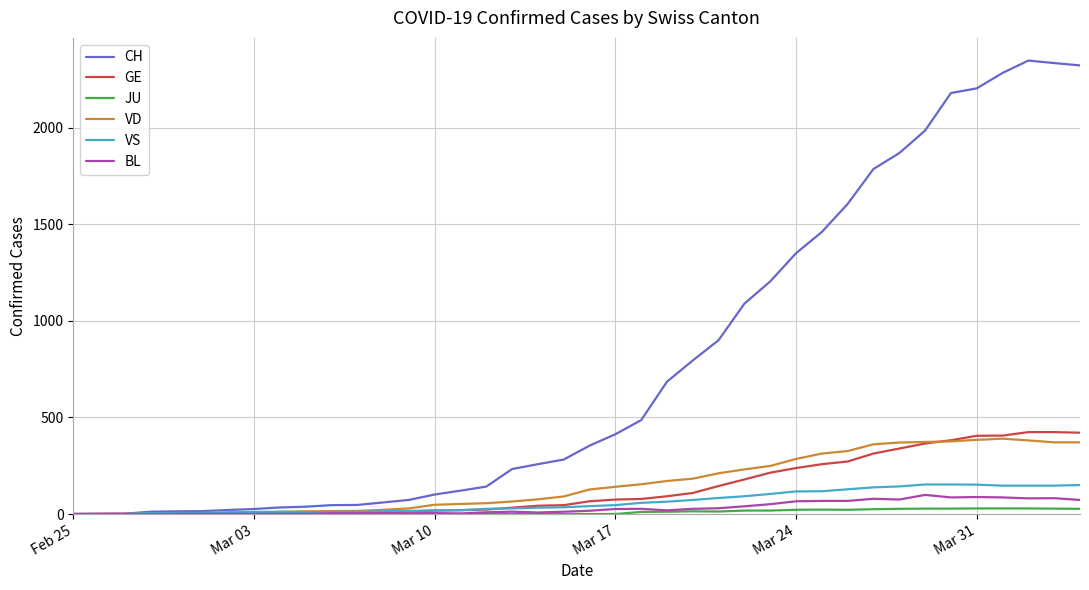

What is the greatest value displayed?

2347